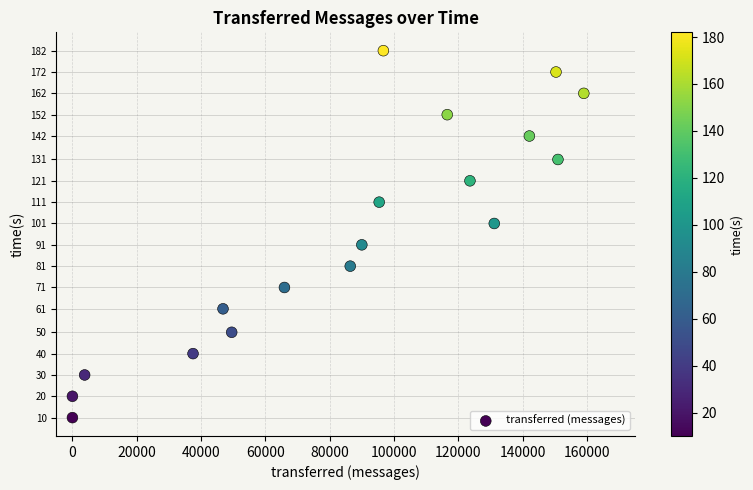

What is the range of X values (max minus min)?

159000